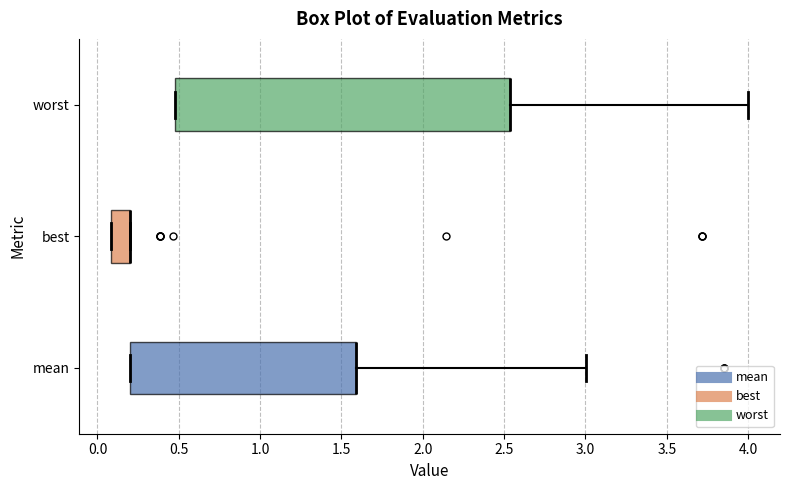

Where is the right edge of the box for best on the x-axis? The values are not printed on the chart, so give them approximately, as read against the axis.

0.20